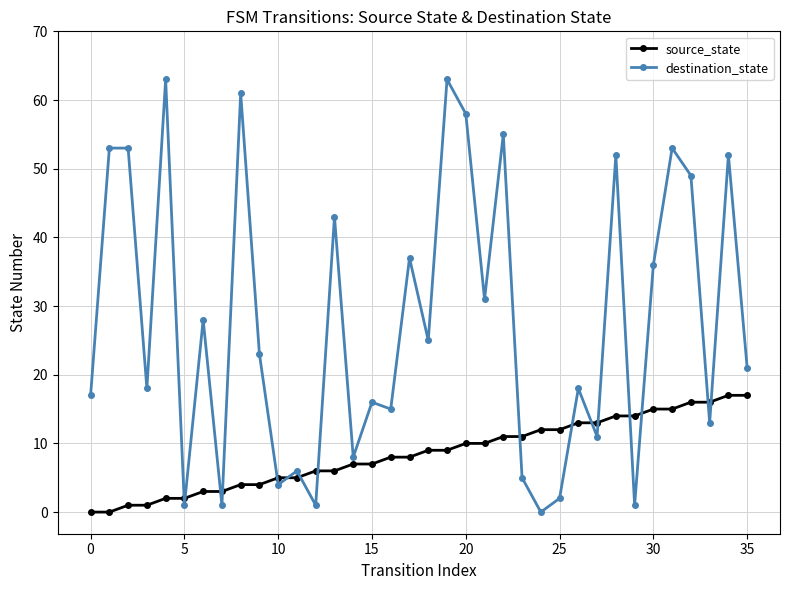

True or false: destination_state has more than 1 points higher than both neighbors.

True